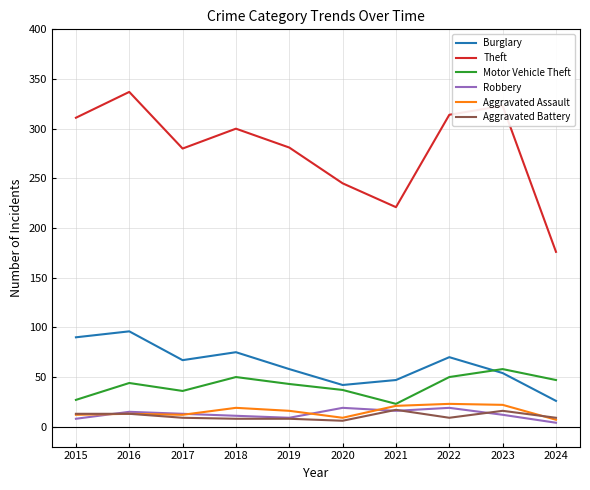

Between 2020 and 2024, which series saw the biggest shift?

Theft